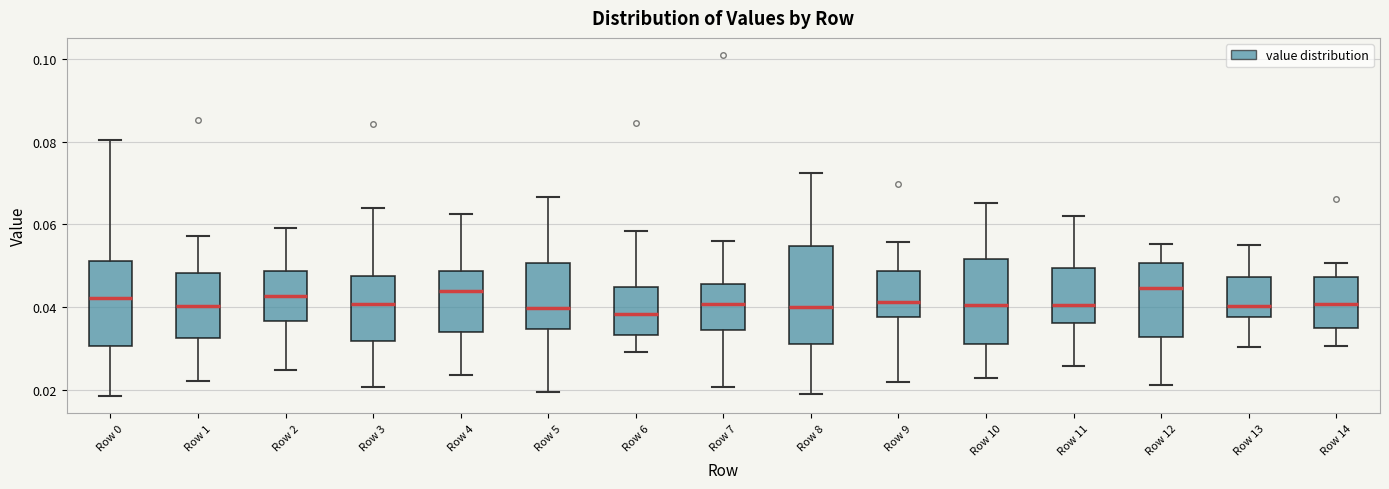

Reading left to right, read every box against the y-axis: the position of its median line, the range the box covers, and the ends of its whiskers. The values are not printed on the chart, so give them approximately, as read against the axis.

Row 0: median 0.042, box 0.030 to 0.052, whiskers 0.018 to 0.080
Row 1: median 0.040, box 0.032 to 0.048, whiskers 0.022 to 0.058
Row 2: median 0.042, box 0.036 to 0.048, whiskers 0.024 to 0.060
Row 3: median 0.040, box 0.032 to 0.048, whiskers 0.020 to 0.064
Row 4: median 0.044, box 0.034 to 0.048, whiskers 0.024 to 0.062
Row 5: median 0.040, box 0.034 to 0.050, whiskers 0.020 to 0.066
Row 6: median 0.038, box 0.034 to 0.044, whiskers 0.030 to 0.058
Row 7: median 0.040, box 0.034 to 0.046, whiskers 0.020 to 0.056
Row 8: median 0.040, box 0.032 to 0.054, whiskers 0.020 to 0.072
Row 9: median 0.042, box 0.038 to 0.048, whiskers 0.022 to 0.056
Row 10: median 0.040, box 0.030 to 0.052, whiskers 0.022 to 0.066
Row 11: median 0.040, box 0.036 to 0.050, whiskers 0.026 to 0.062
Row 12: median 0.044, box 0.032 to 0.050, whiskers 0.022 to 0.056
Row 13: median 0.040, box 0.038 to 0.048, whiskers 0.030 to 0.056
Row 14: median 0.040, box 0.034 to 0.048, whiskers 0.030 to 0.050